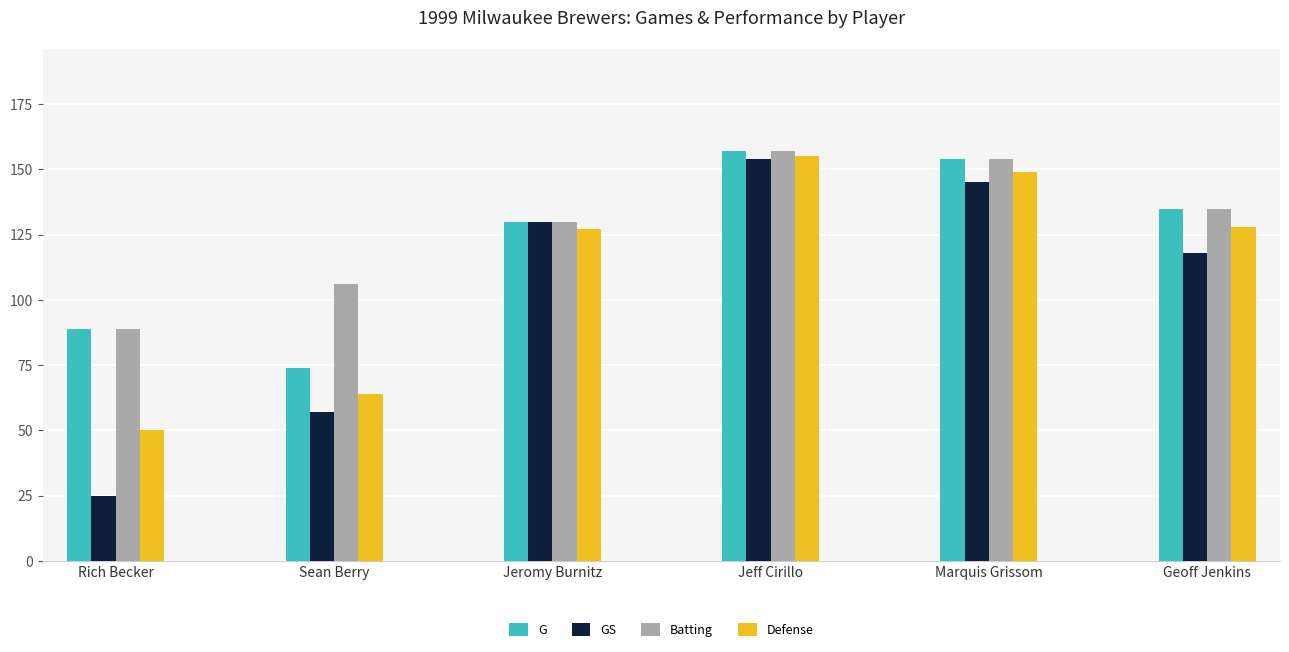

Which label corresponds to the largest value in the chart?

Jeff Cirillo